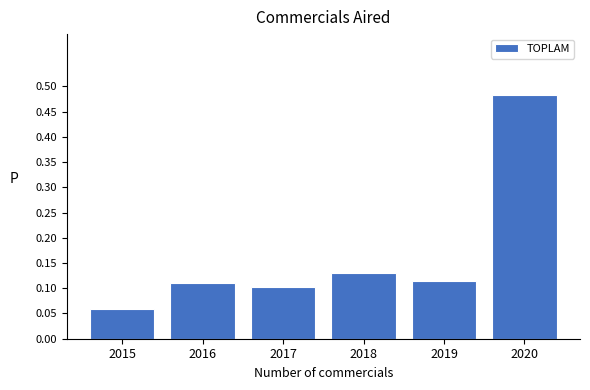

Between 2020 and 2015, which is larger?

2020